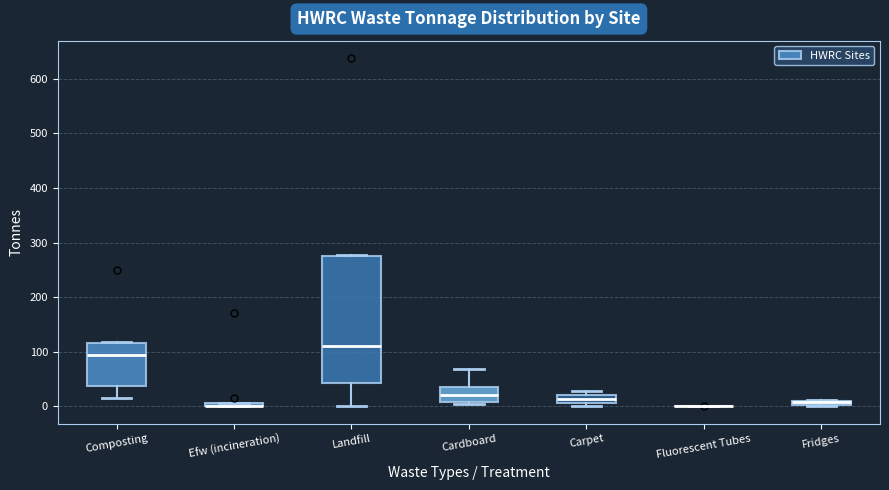

Comparing the boxes themselves (not the whiskers), which one is the tallest?

Landfill